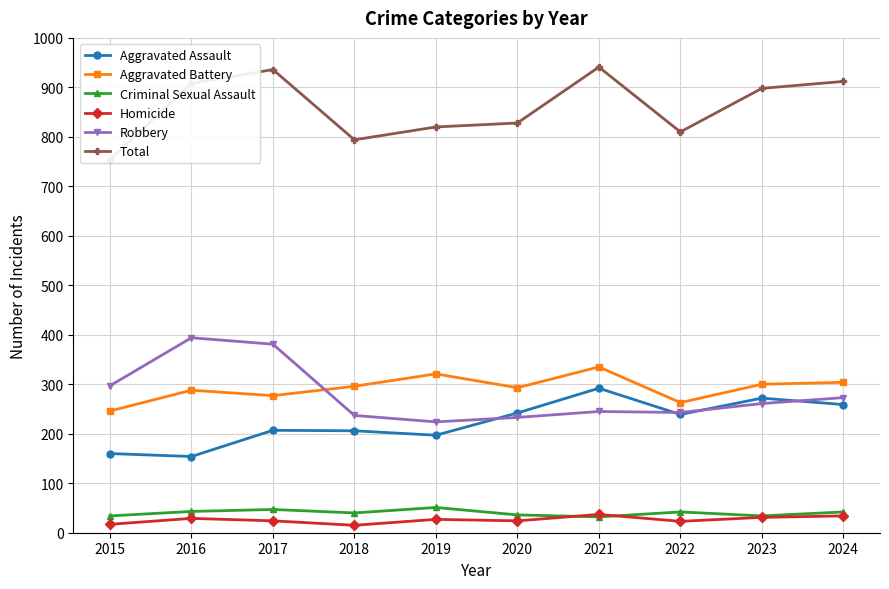

What is the smallest value displayed?

15